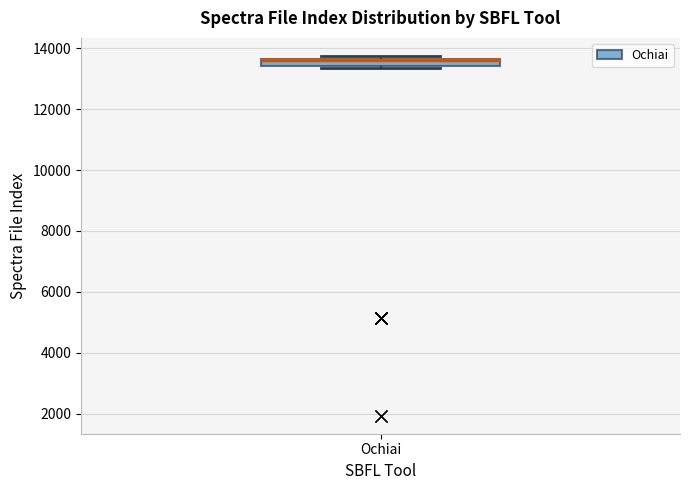

Where is the upper edge of the box for Ochiai on the y-axis? The values are not printed on the chart, so give them approximately, as read against the axis.

13600